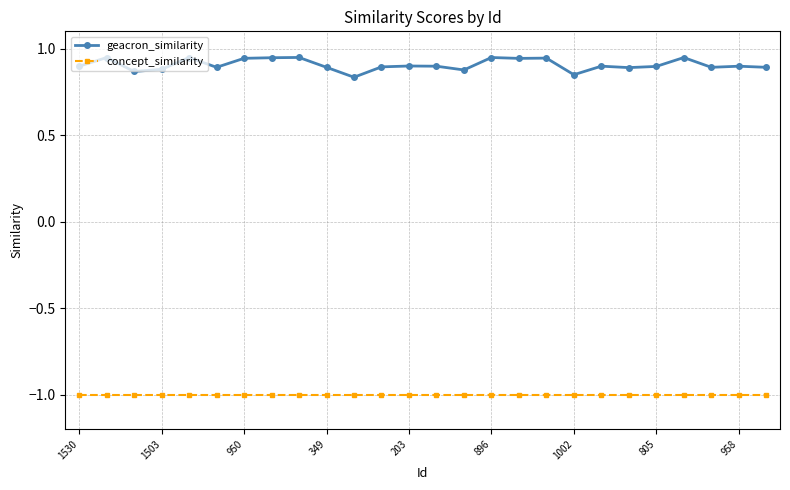

True or false: geacron_similarity has more than 2 points higher than both neighbors.

True